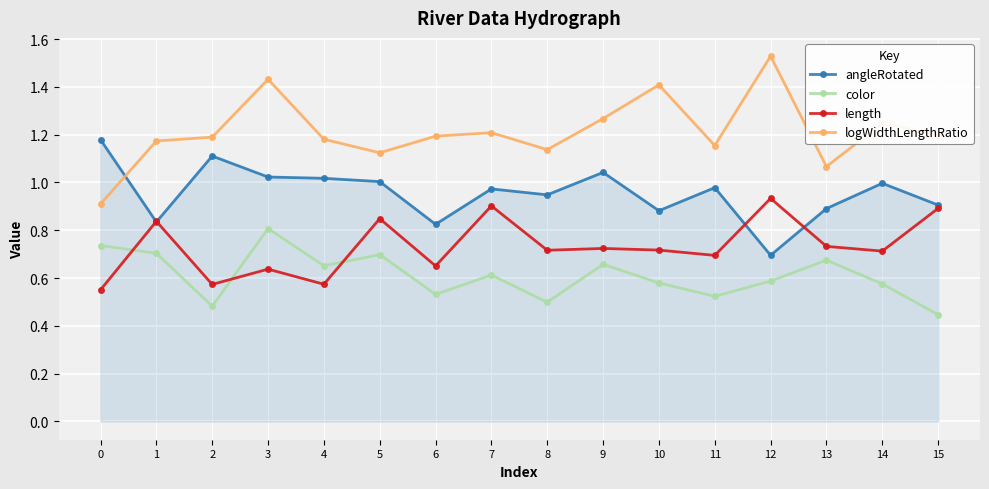

Which series has the widest spread of values?

logWidthLengthRatio